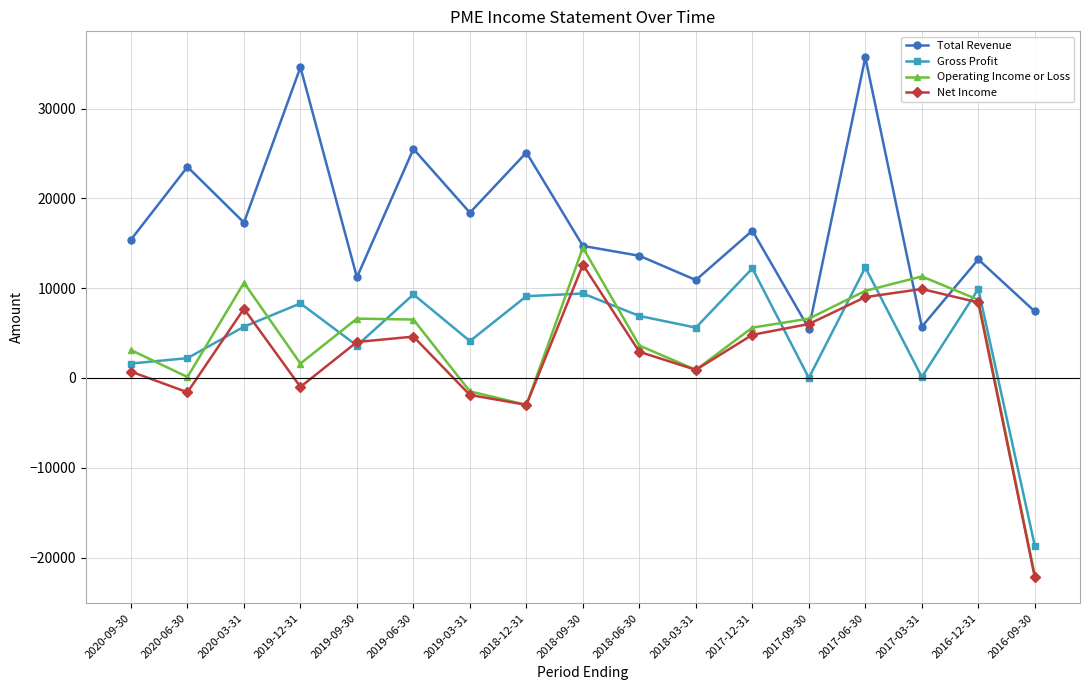

How many interior local valleys does the Total Revenue series have?

6